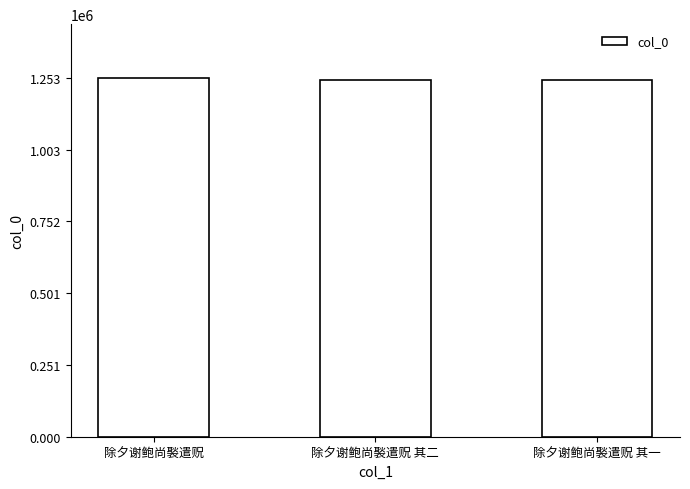

What is the ratio of the value at 除夕谢鲍尚褧遣贶 to the value at 除夕谢鲍尚褧遣贶 其一?

1.0